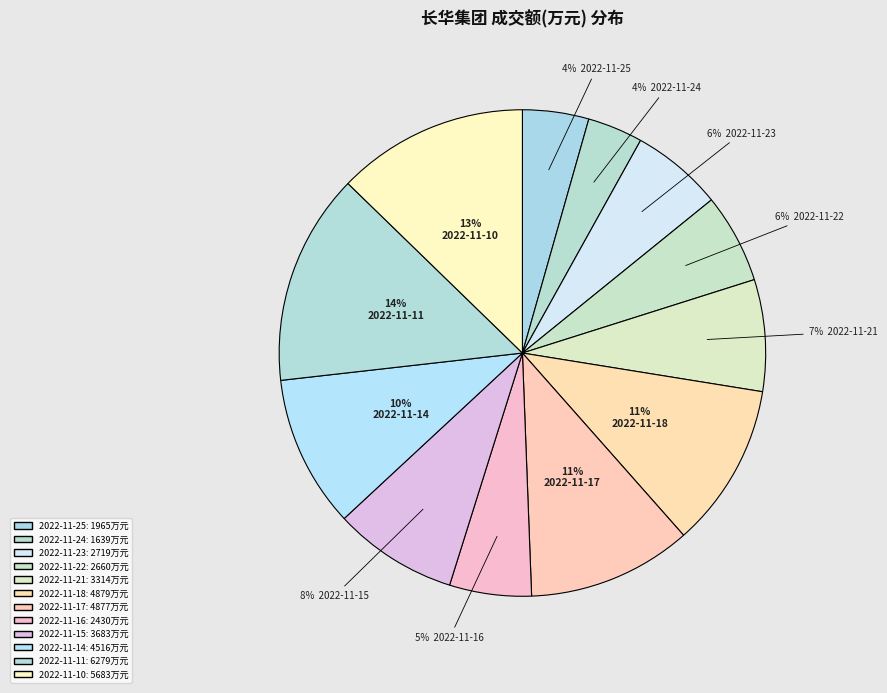

To the nearest percent, what is the average slice percentage?

8%